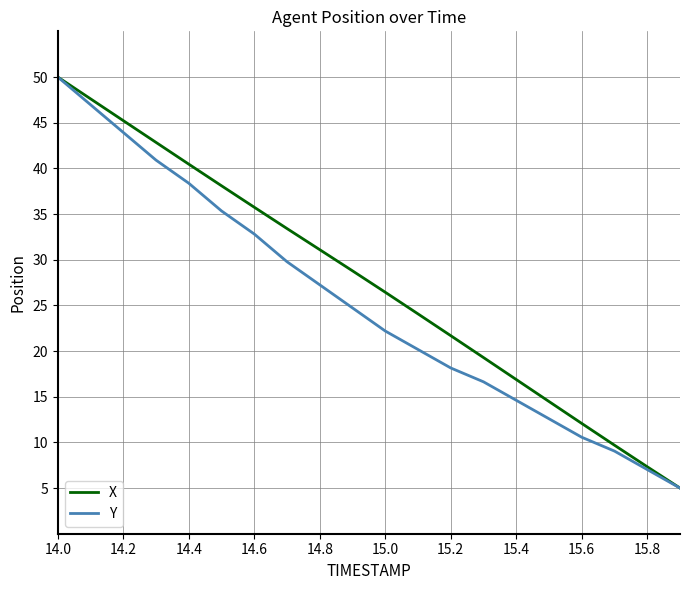

List the series in order of their overall mean, lowest first.

Y, X